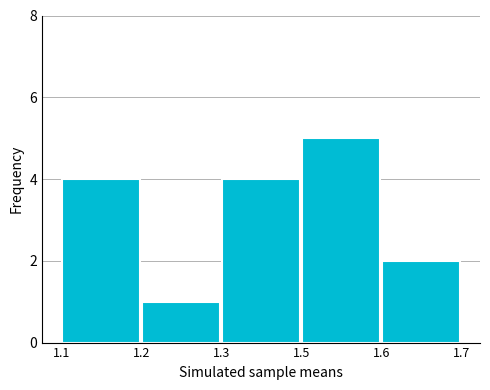

Reading right to left, what are all the values shown in this chart?

2	5	4	1	4